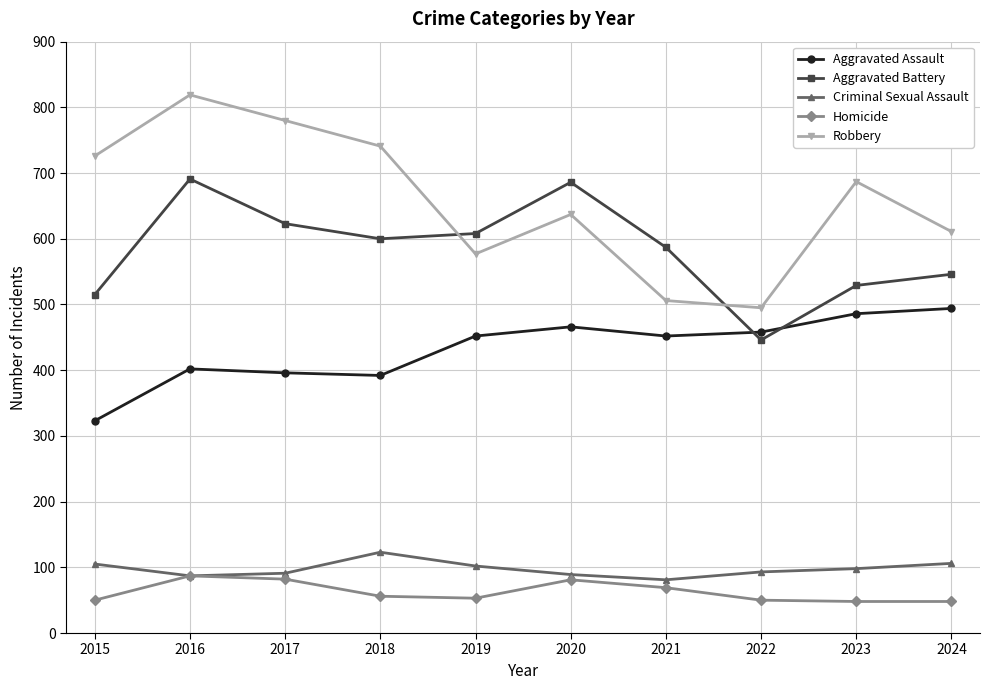

The value of Homicide at 2020 is 24. True or false?

False